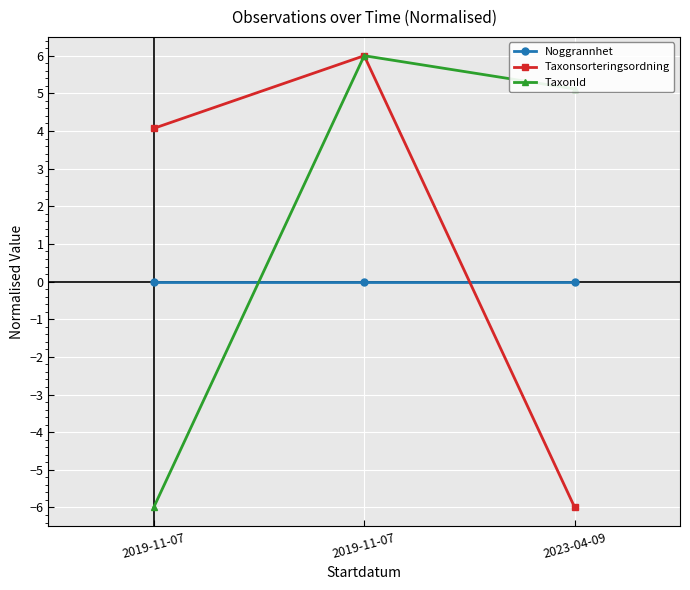

How many lines are shown in the chart?

3